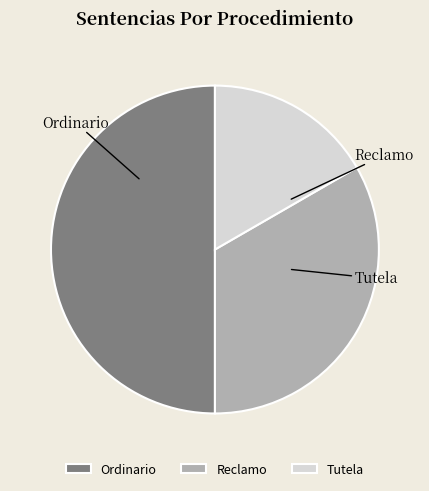

How many segments does this pie chart have?

3